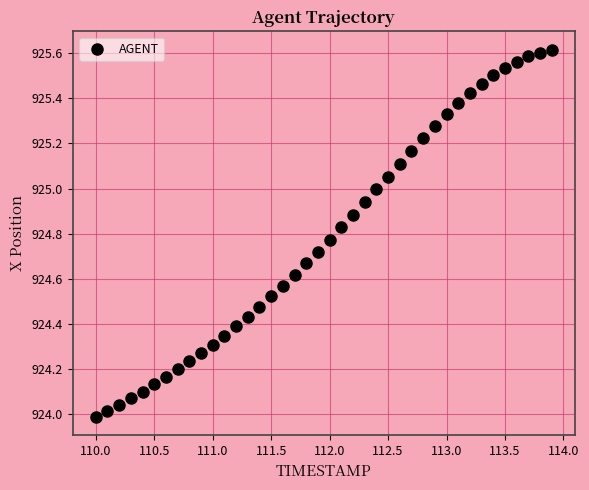

What is the range of Y values (max minus min)?

1.6